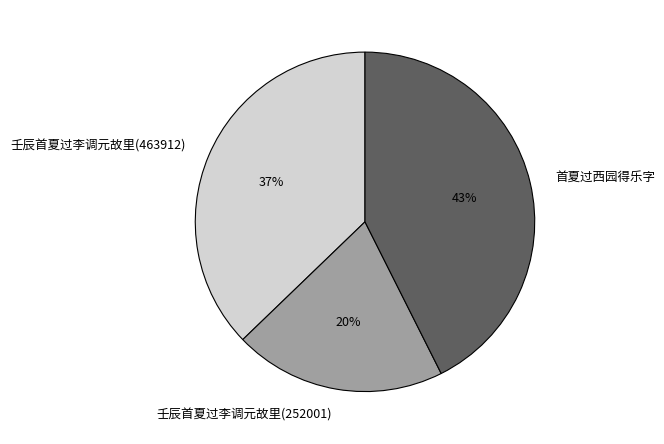

To the nearest percent, what is the average slice percentage?

33%